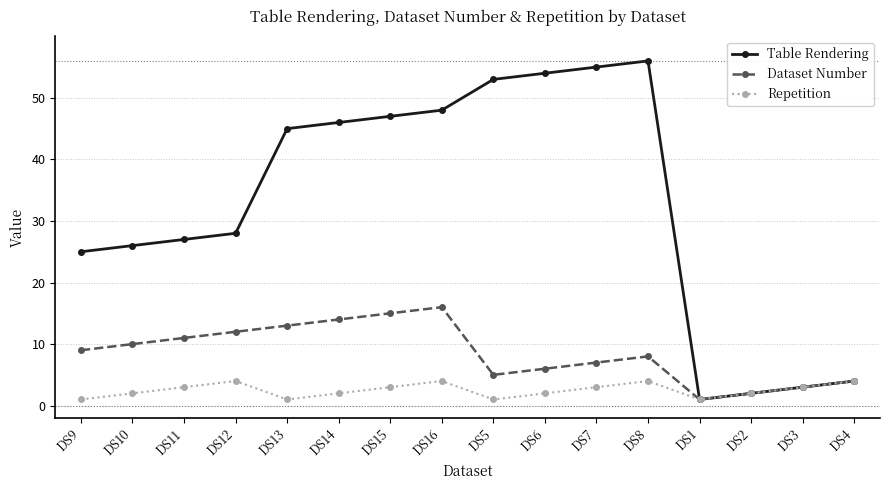

What is the label of the 10th point from the left?

DS6